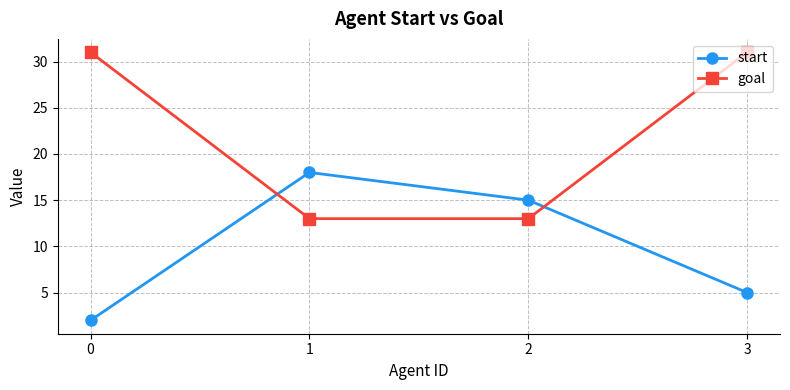

How many values in the goal series are below 31?

2